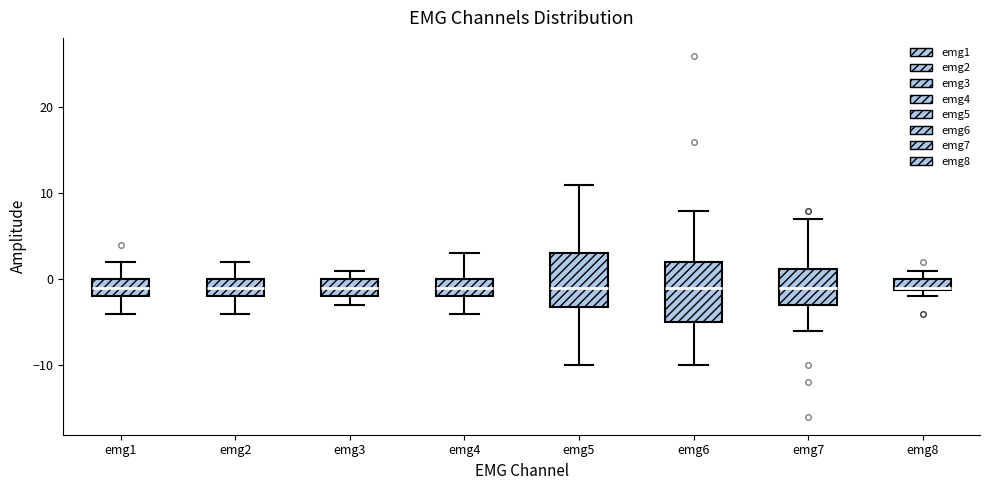

Where does the upper whisker of the box for emg2 end on the y-axis? The values are not printed on the chart, so give them approximately, as read against the axis.

2